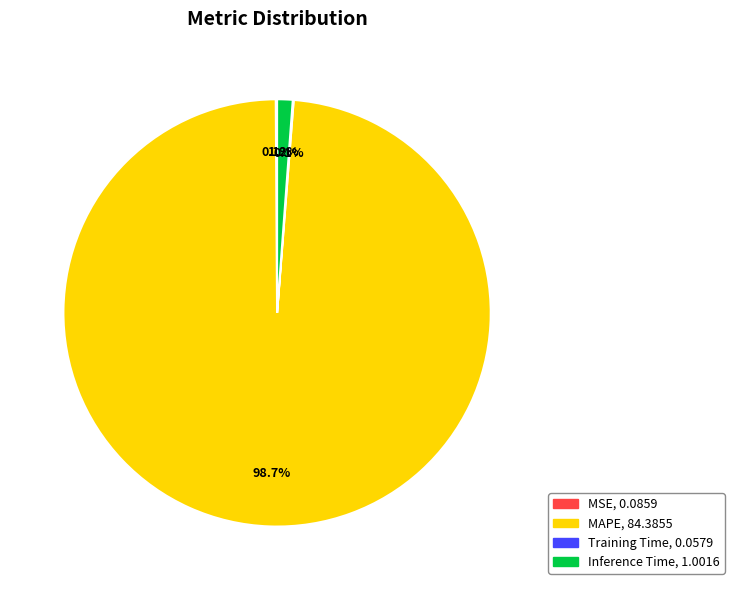

Which category has the biggest portion of the pie?

MAPE